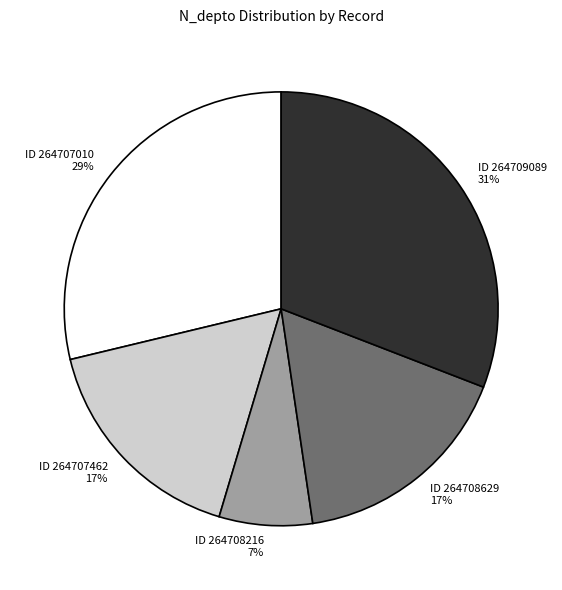

To the nearest percent, what is the average slice percentage?

20%